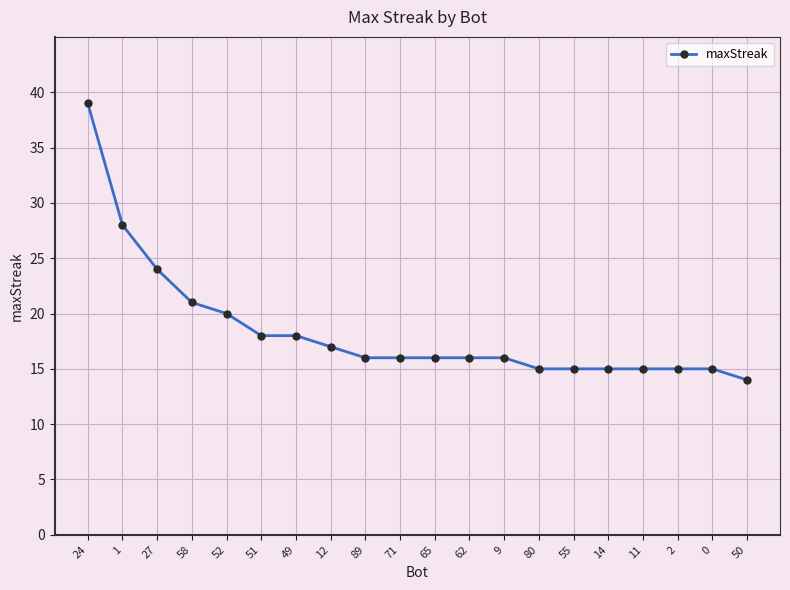

Read the value at 58, to the nearest 10.

20